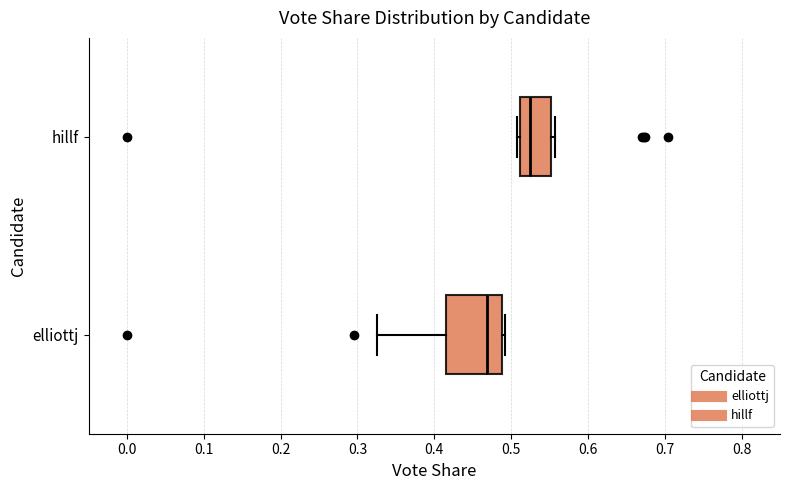

Which box is the widest, from its left edge to its right edge?

elliottj